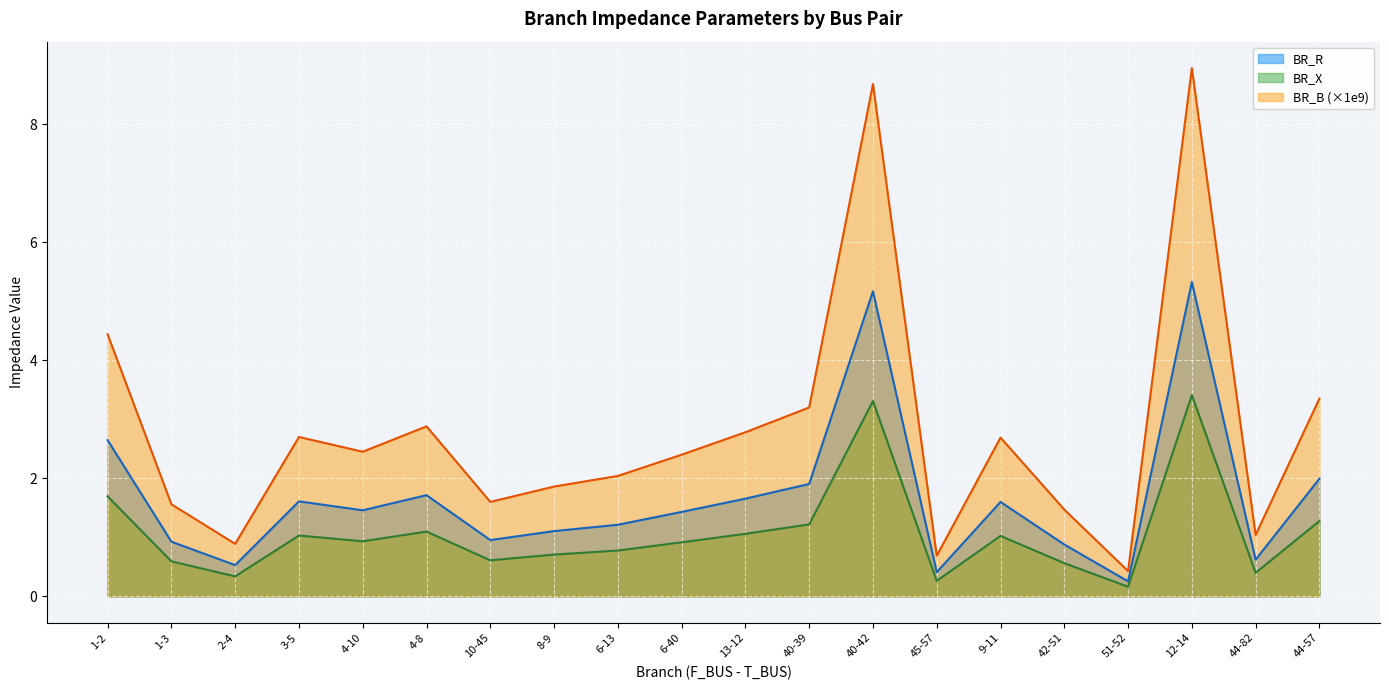

At which label is BR_B closest to 4?

1-2